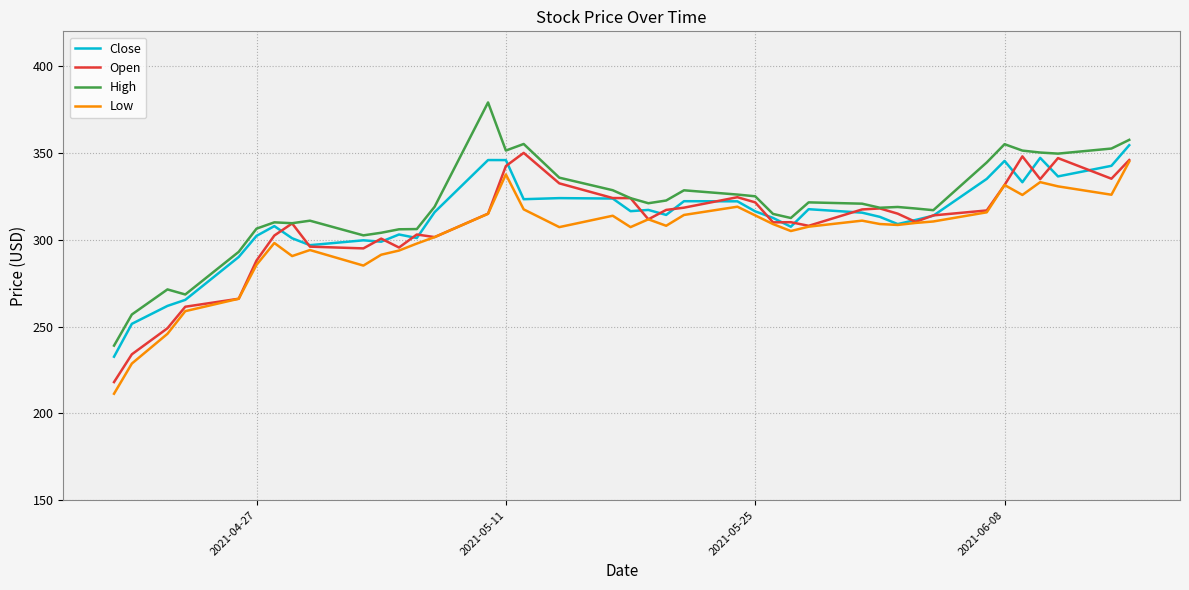

Rank the series by their maximum value, from lowest to highest.

Low, Open, Close, High